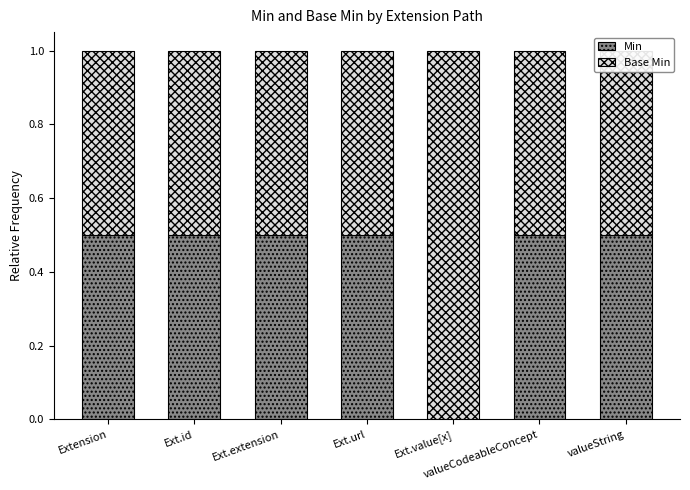

Is the value of Base Min at Extension greater than the value of Min at valueString?

No